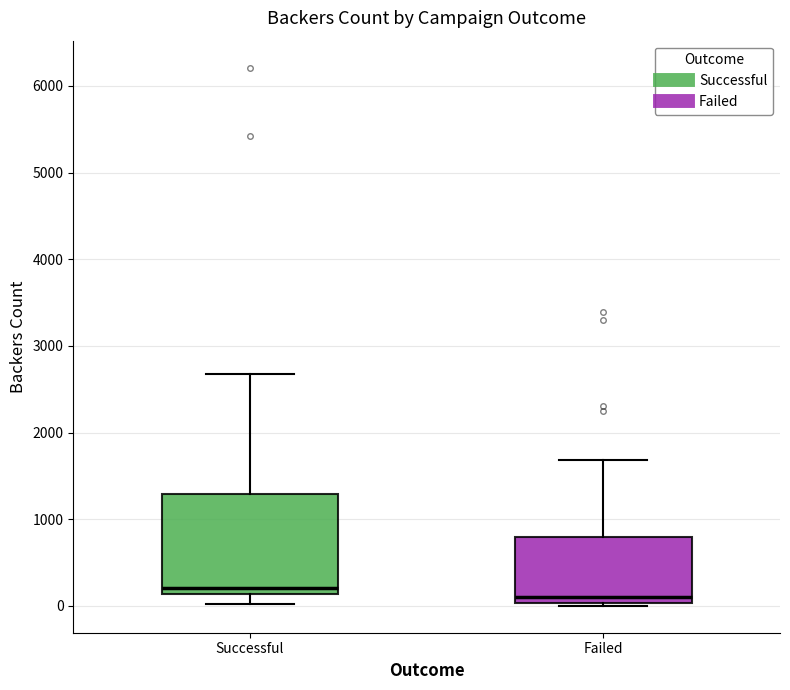

Which box's median line is the highest?

Successful